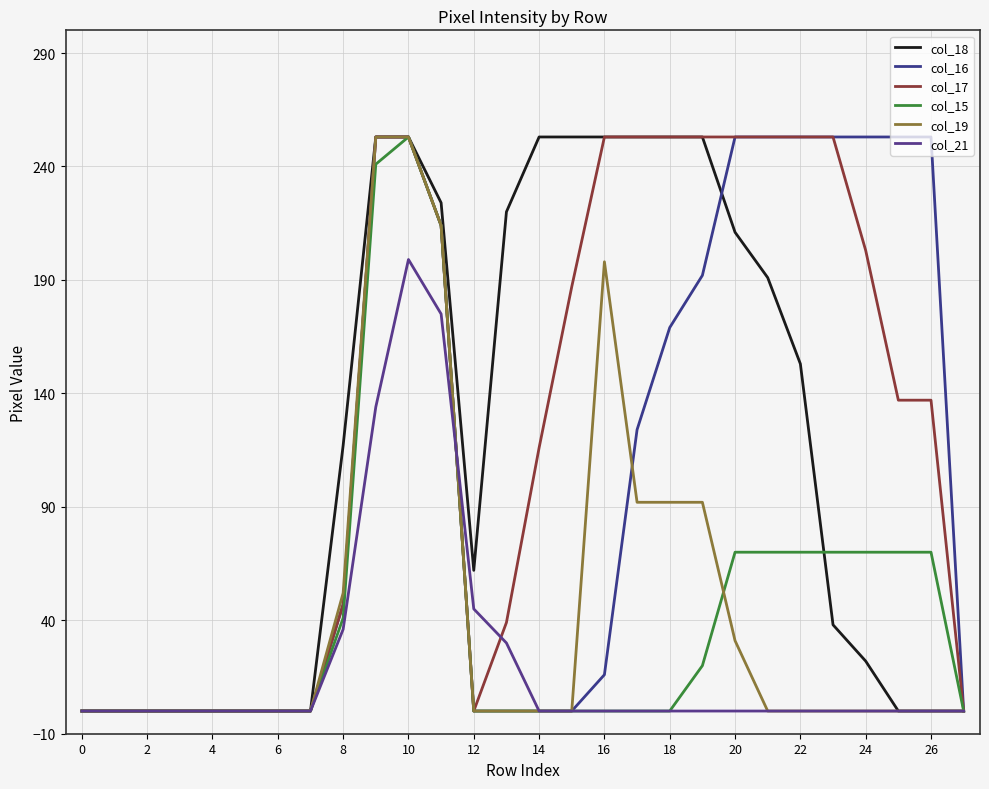

Is this an area chart (filled region under the line)?

No